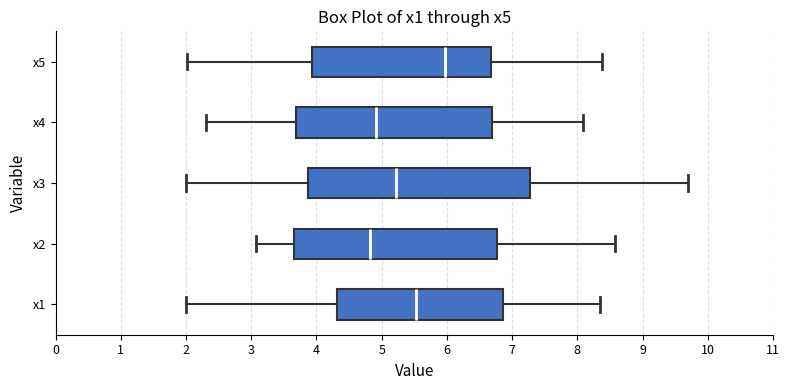

Which box is the widest, from its left edge to its right edge?

x3